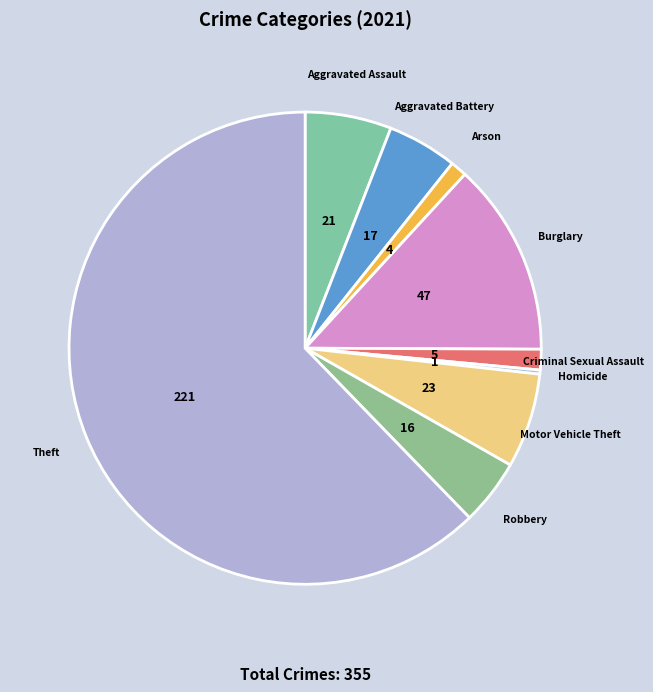

How many segments does this pie chart have?

9